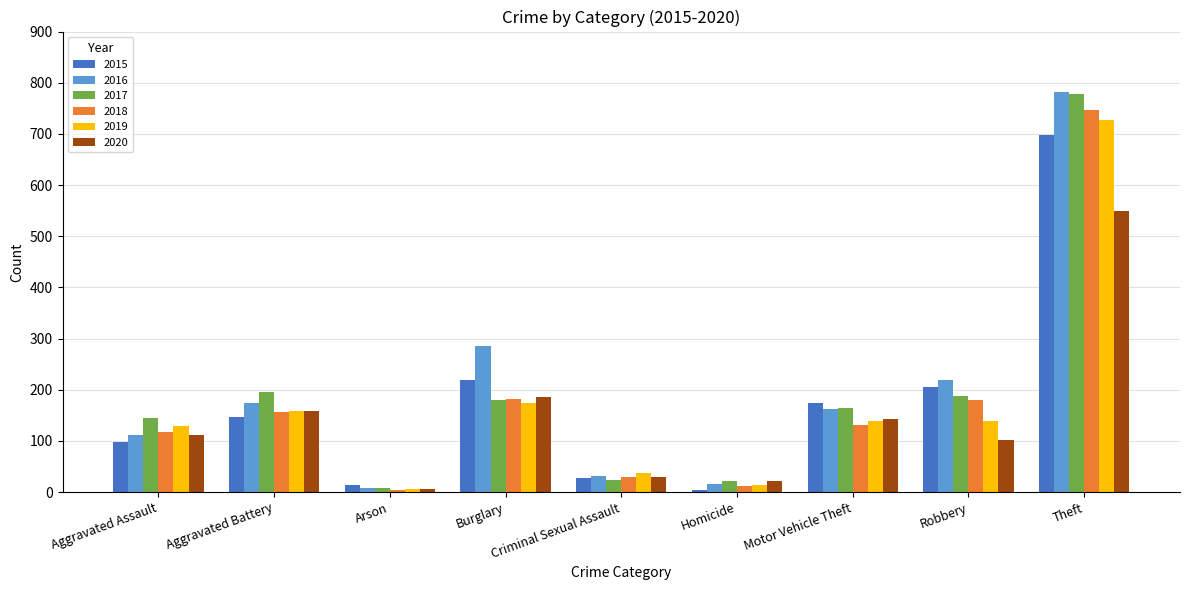

Which series has the largest total across all categories?

2016